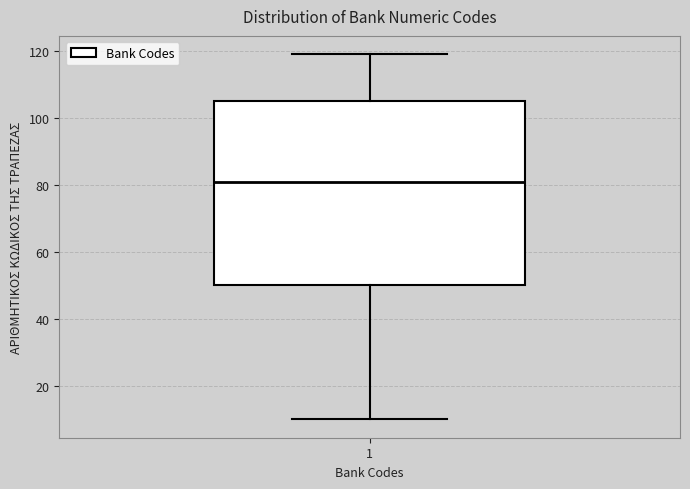

Transcribe this box plot: give where the median line is, the range the box spans, and where the two whiskers end, as read against the y-axis. The values are not printed on the chart, so give them approximately, as read against the axis.

median 82, box 50 to 106, whiskers 10 to 120